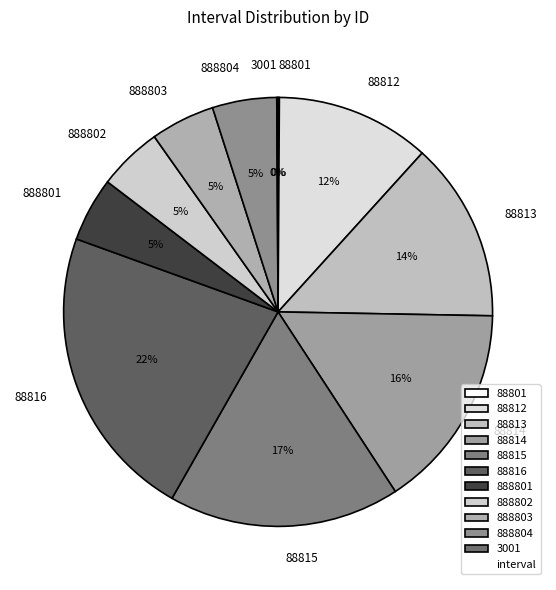

Is there a majority slice in this chart?

No